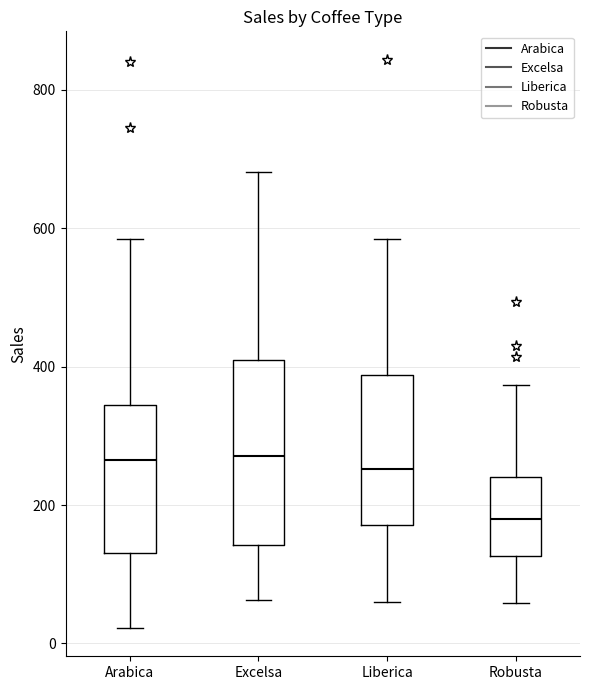

Where is the upper edge of the box for Liberica on the y-axis? The values are not printed on the chart, so give them approximately, as read against the axis.

380